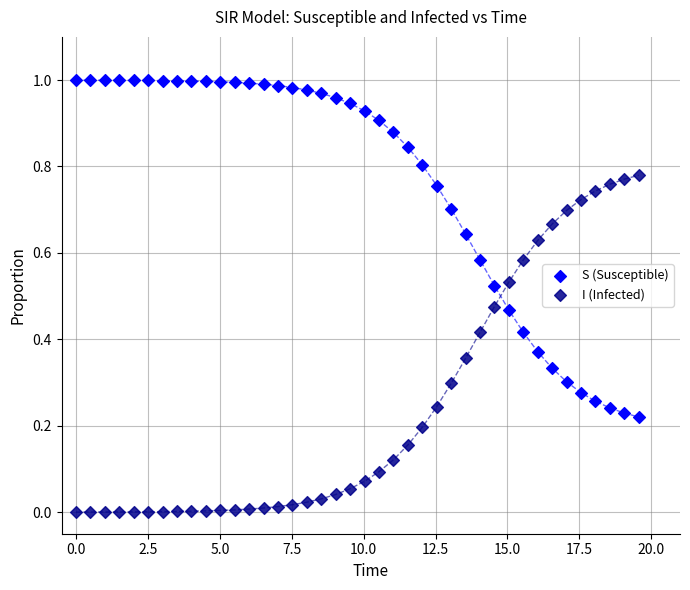

Across all data points, what is the range of X values (max minus min)?

19.6